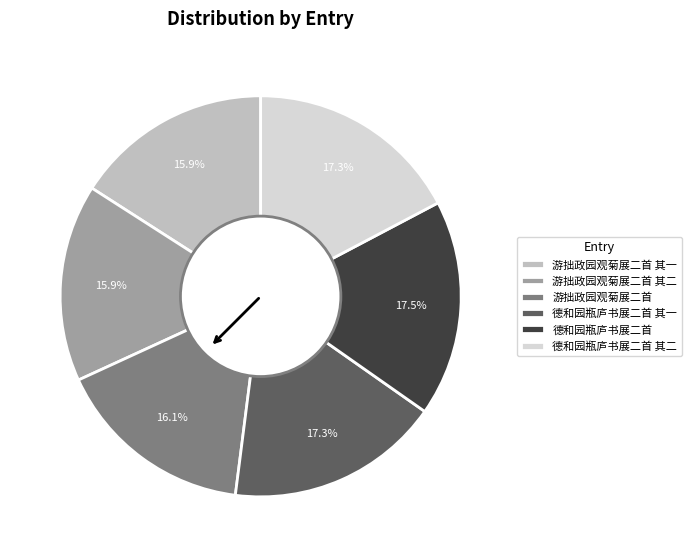

Is it true that 游拙政园观菊展二首 其二 is 27% of the pie?

False